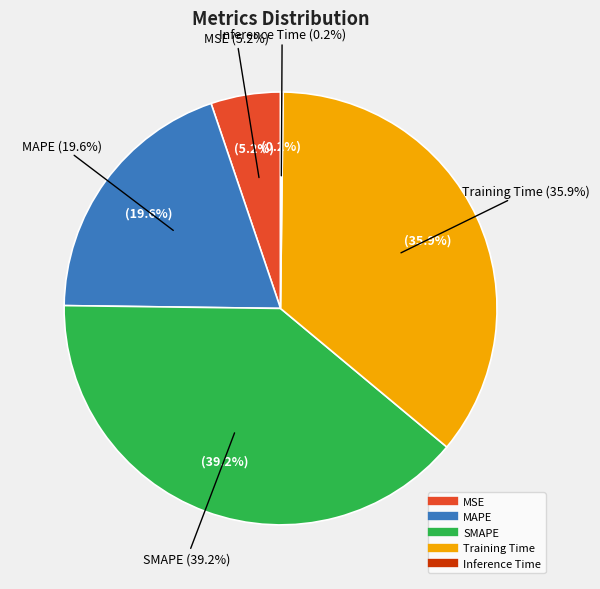

Does MAPE account for over 50% of the chart?

No